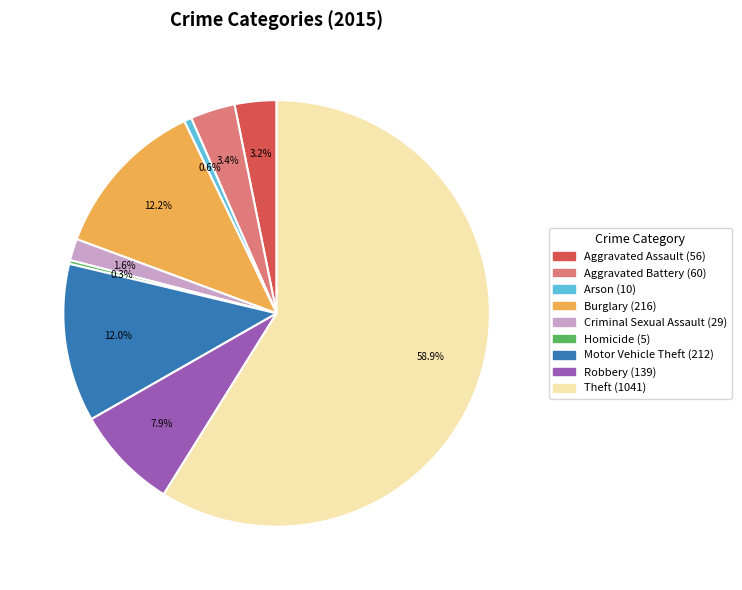

To the nearest percent, what is the combined percentage of Robbery and Motor Vehicle Theft?

20%